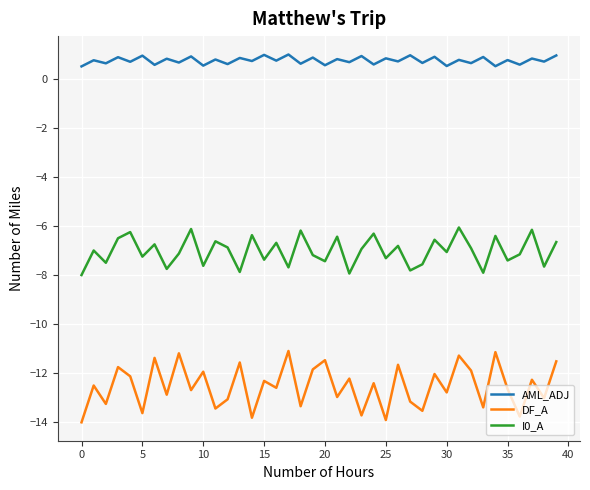

What are all the series names shown in the legend?

AML_ADJ, DF_A, I0_A